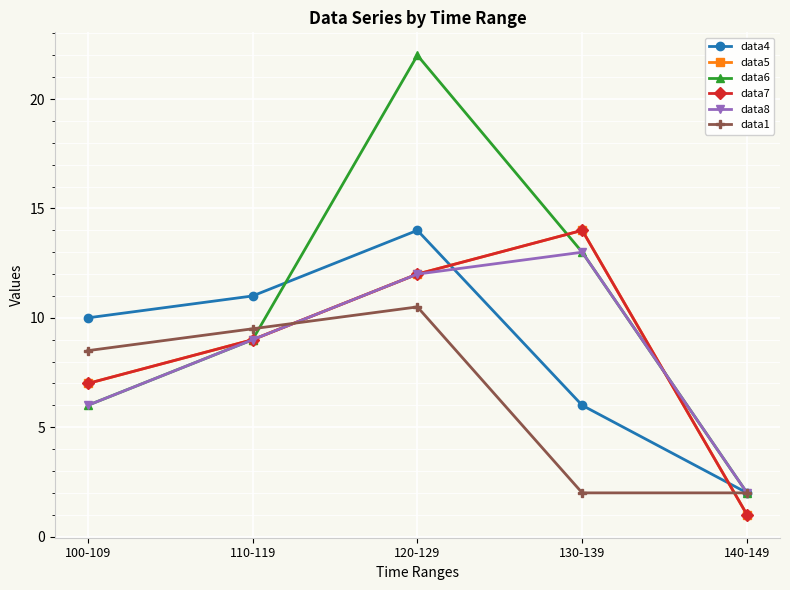

At which label is data7 closest to 7?

100-109